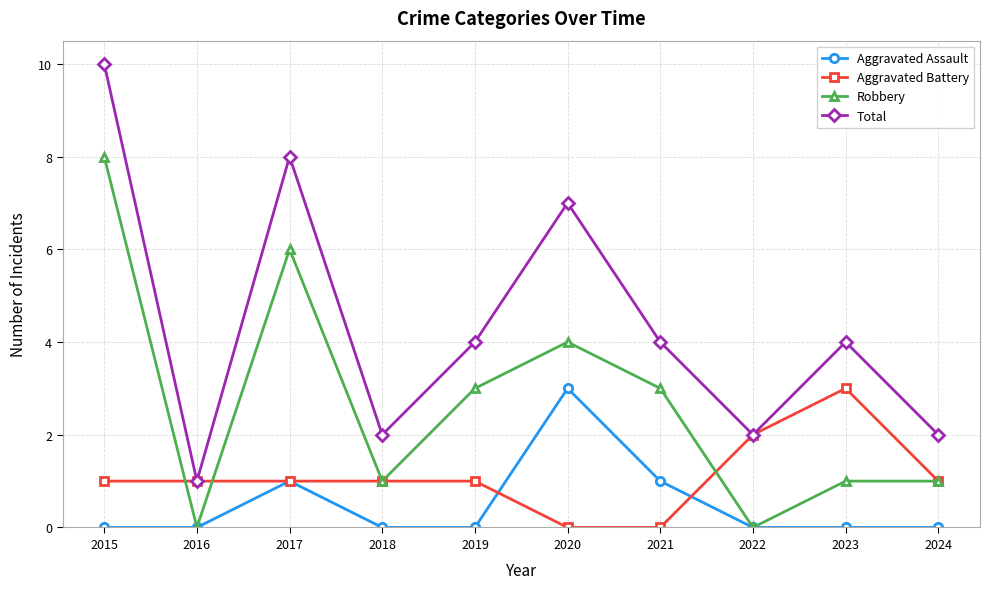

What is the total value across all series at 2020?

14